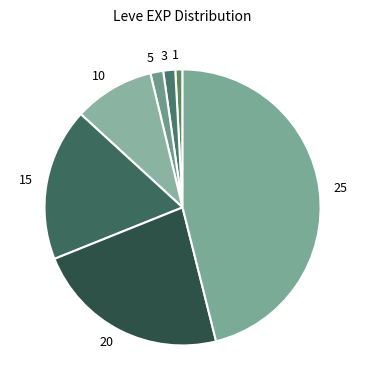

What is the largest slice in the pie chart?

25